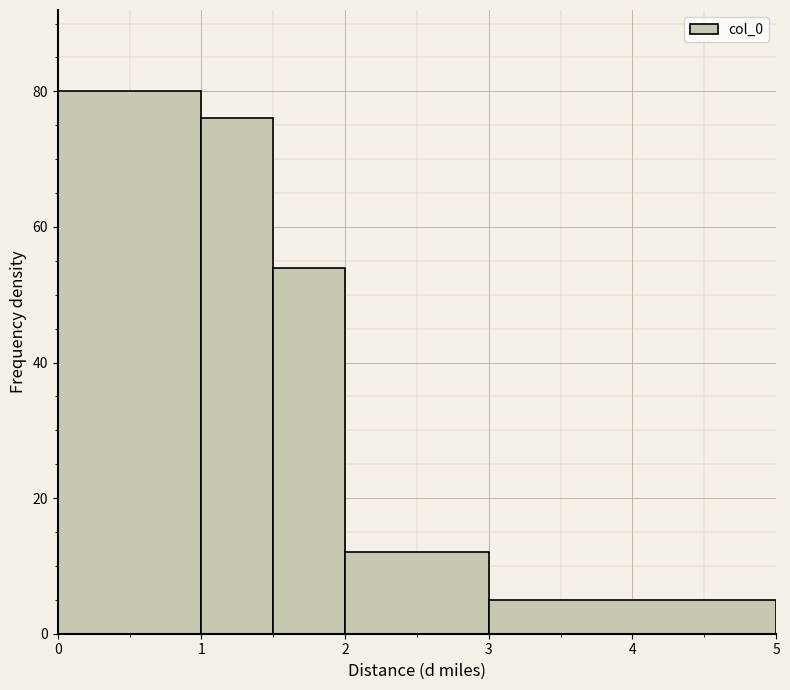

Reading left to right, list every bar in this chart as the range it spans on the x-axis followed by its height. The values are not printed on the chart, so give them approximately, as read against the axis.

0.0 to 1.0: 80
1.0 to 1.5: 76
1.5 to 2.0: 54
2.0 to 3.0: 12
3.0 to 5.0: 6